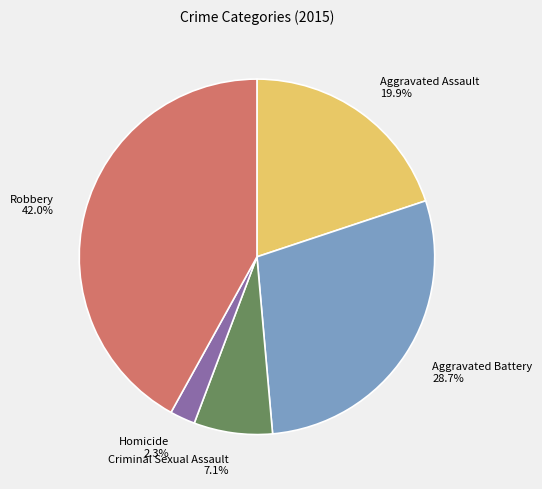

What is the ratio of the value at Robbery to the value at Homicide?

18.3